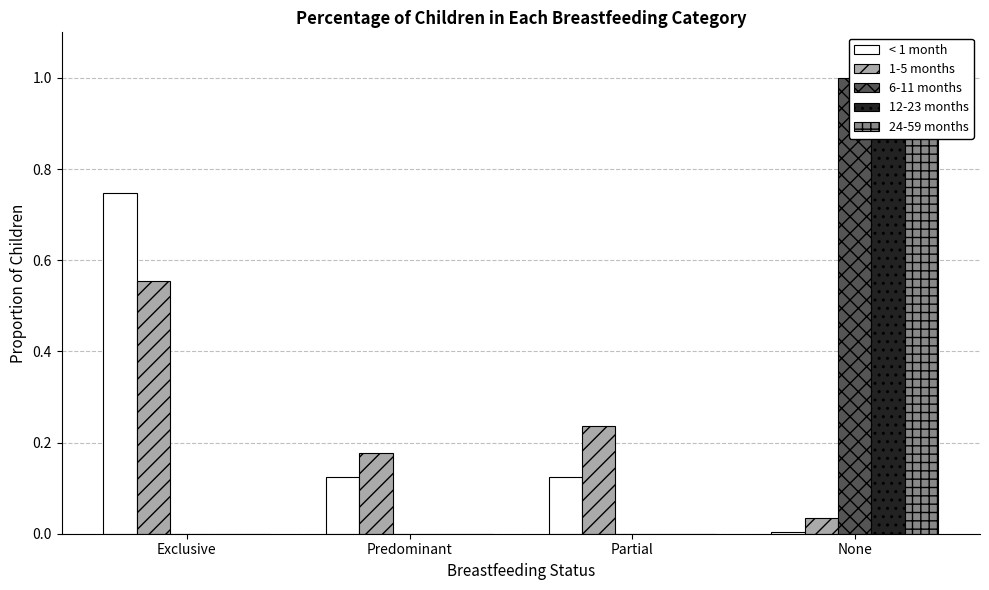

What position from the right is Partial?

2